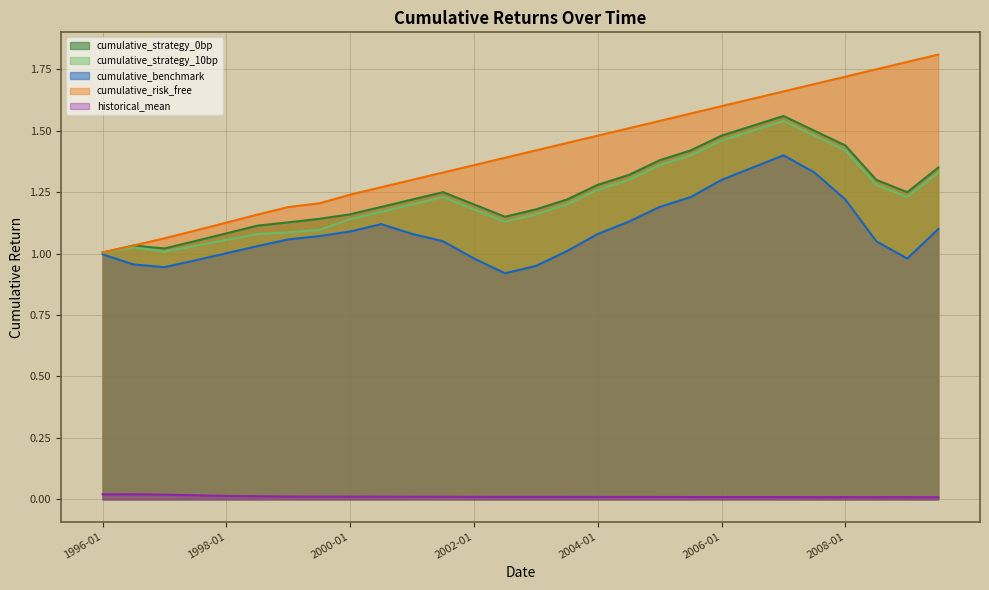

How many distinct data groups are displayed?

5